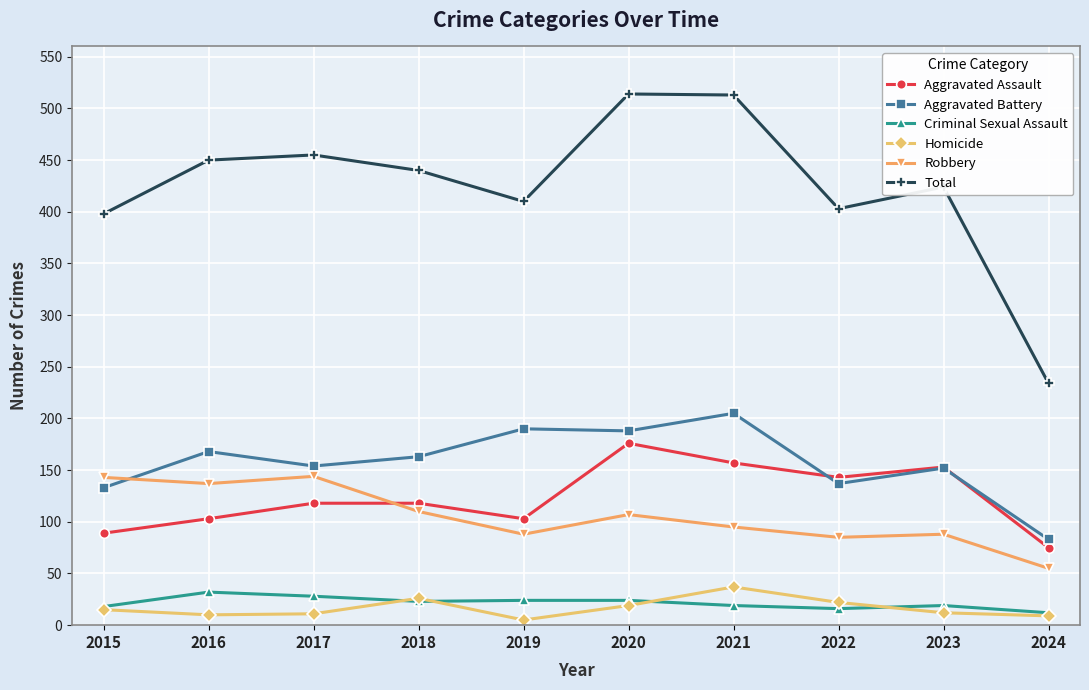

Which series has the largest total across all categories?

Total